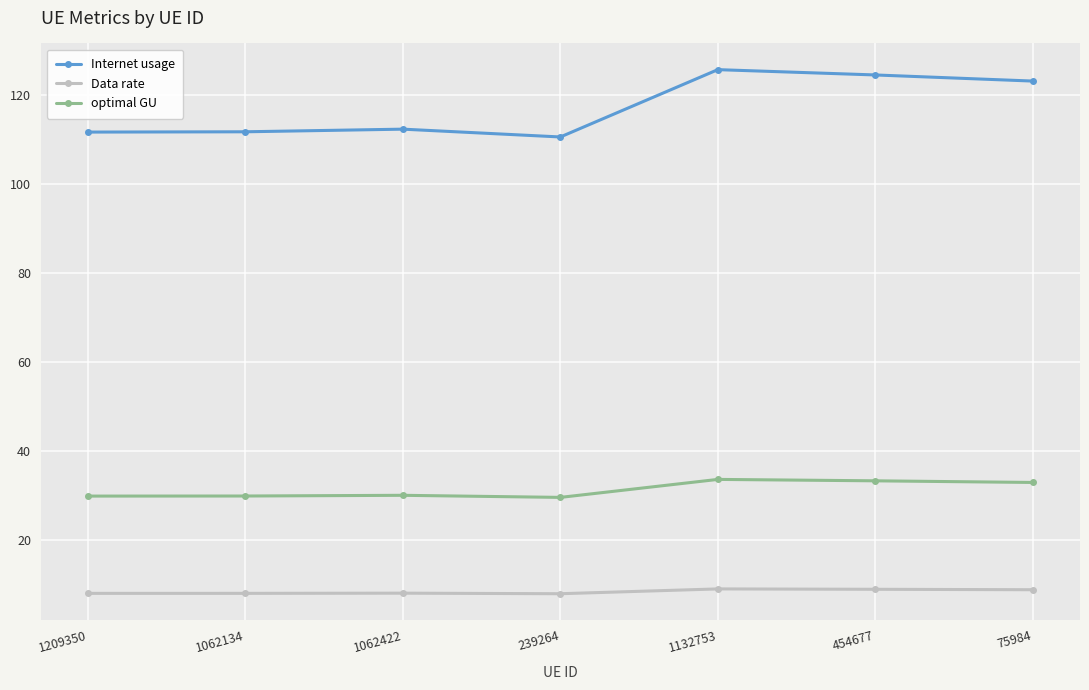

How many distinct data groups are displayed?

3